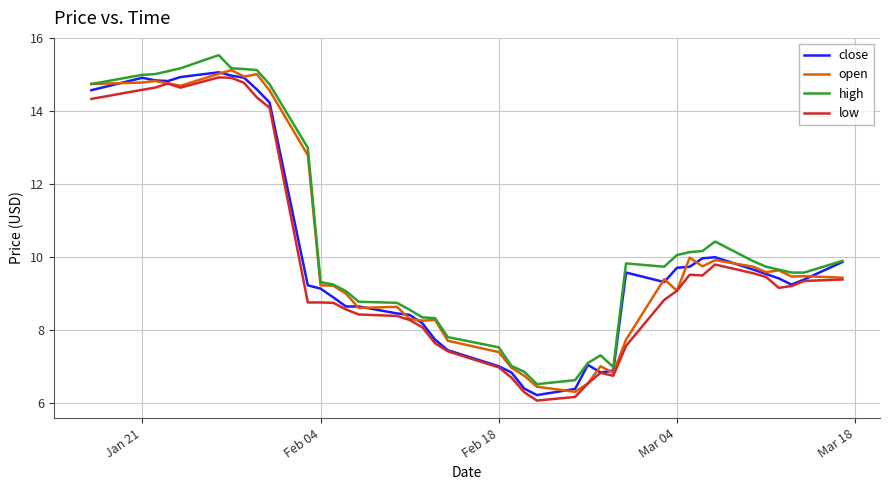

True or false: high and low cross at least once.

False